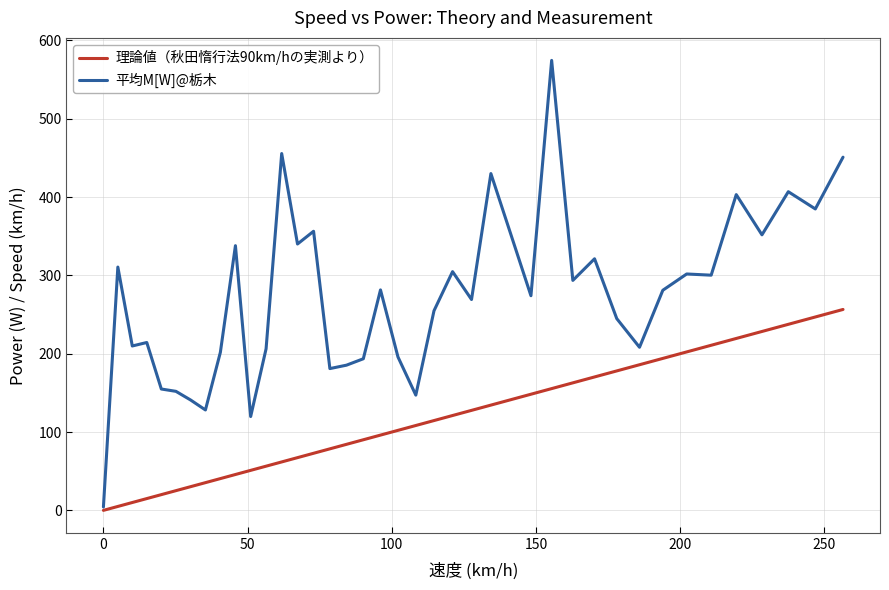

Which series has the widest spread of values?

平均M[W]@栃木